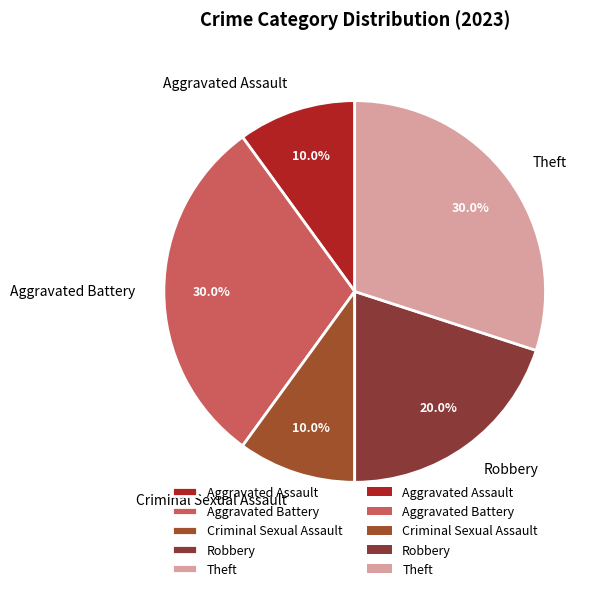

What portion of the pie excludes Aggravated Battery?

70.0%